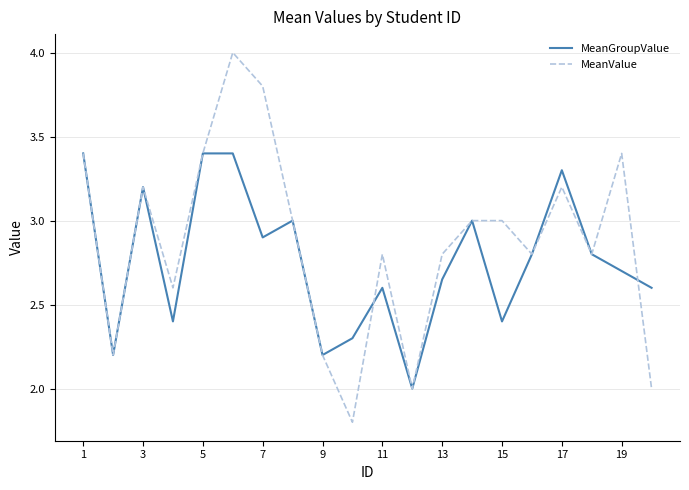

What is the highest value of the MeanGroupValue series?

3.4